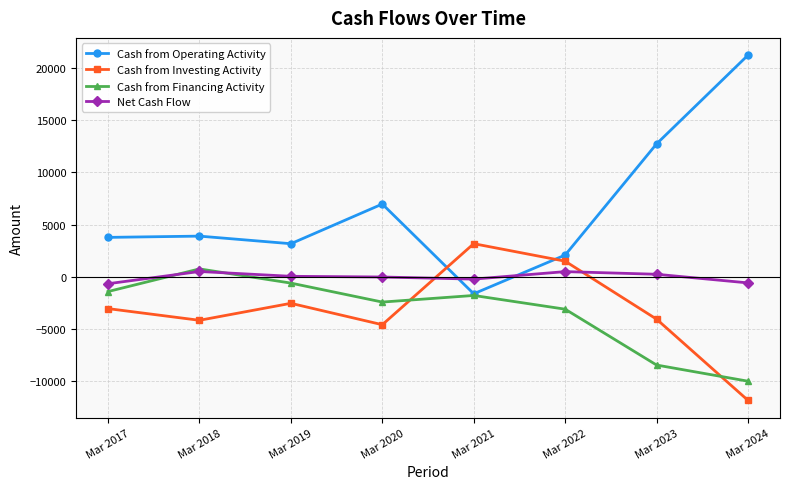

True or false: Cash from Investing Activity and Cash from Operating Activity cross at least once.

True